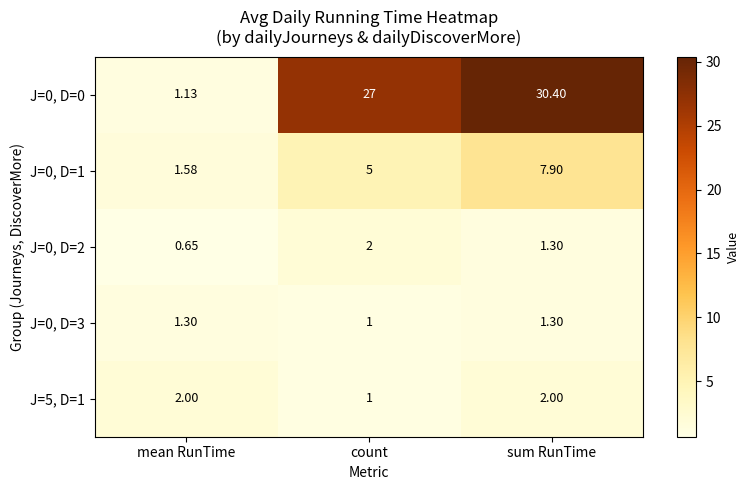

Which category has the lowest value in the J=5, D=1 series?

count